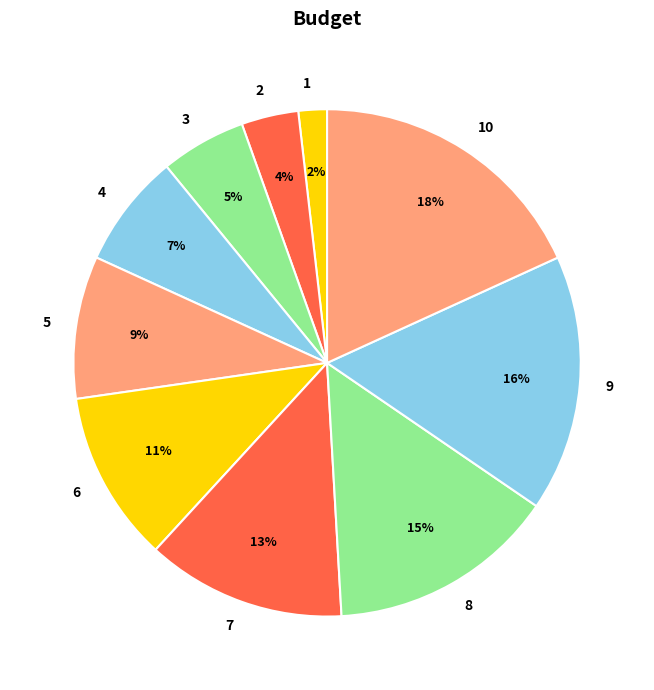

Rank the categories by value from highest to lowest.

10, 9, 8, 7, 6, 5, 4, 3, 2, 1